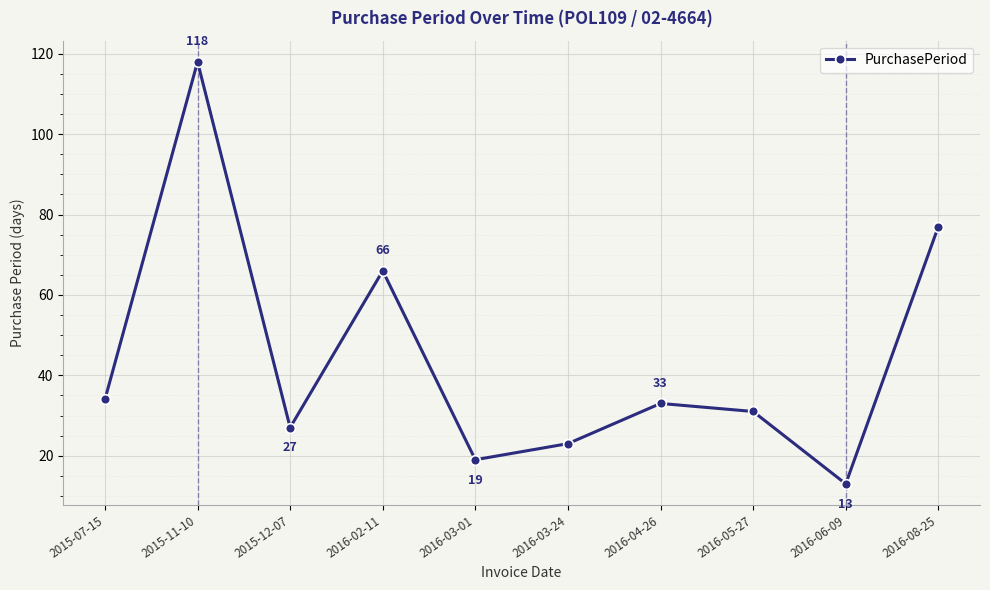

Reading right to left, extract all data points from this chart.

2016-08-25=77	2016-06-09=13	2016-05-27=31	2016-04-26=33	2016-03-24=23	2016-03-01=19	2016-02-11=66	2015-12-07=27	2015-11-10=118	2015-07-15=34